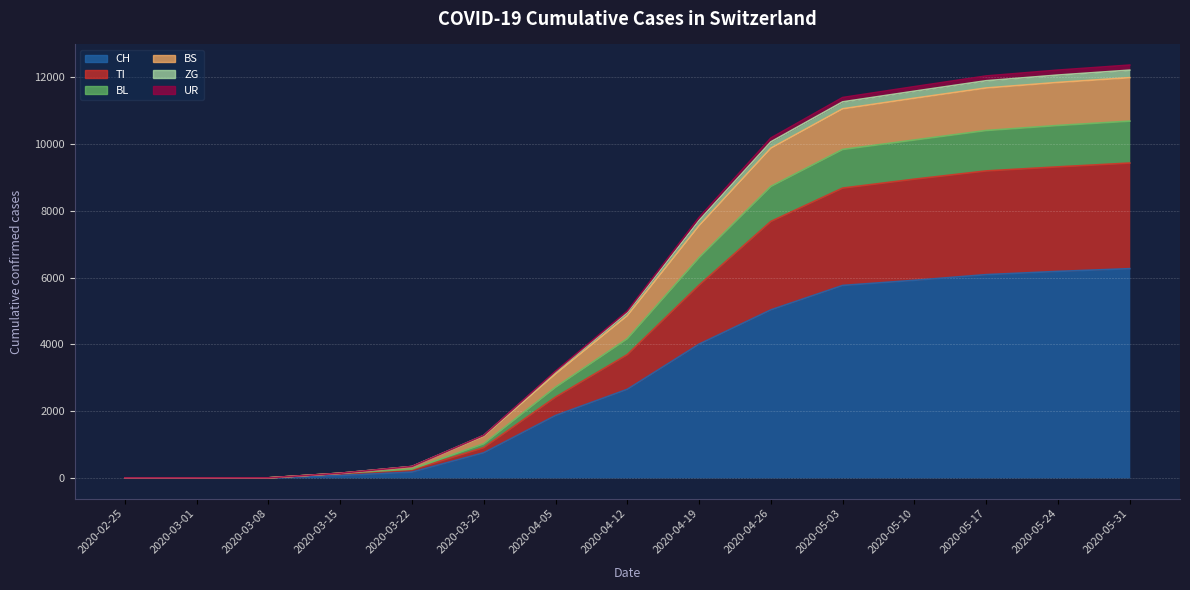

How many lines are shown in the chart?

6